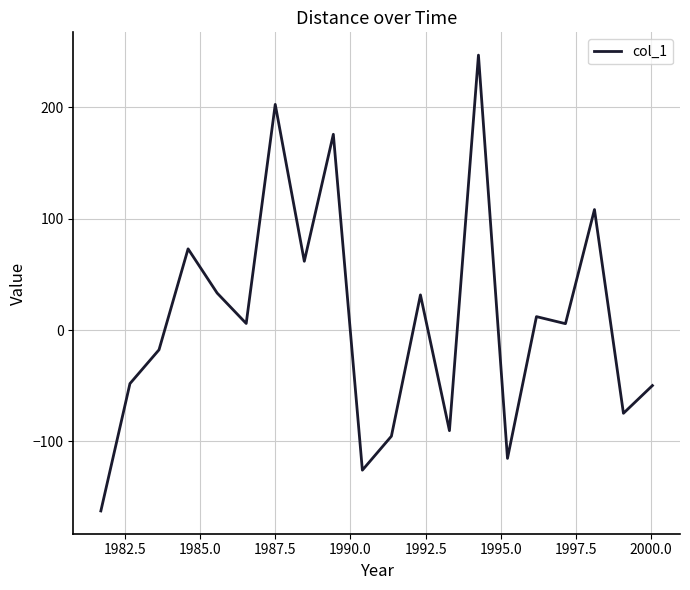

How many categories are shown in the chart?

20